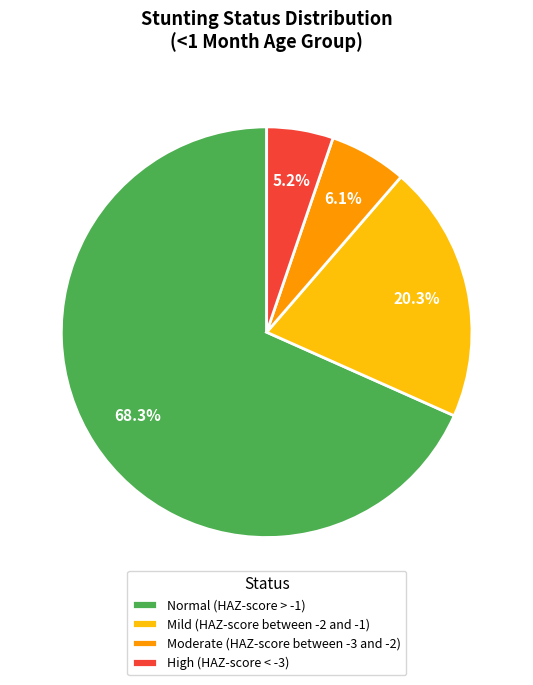

To the nearest percent, what is the combined percentage of High (HAZ-score < -3) and Moderate (HAZ-score between -3 and -2)?

11%